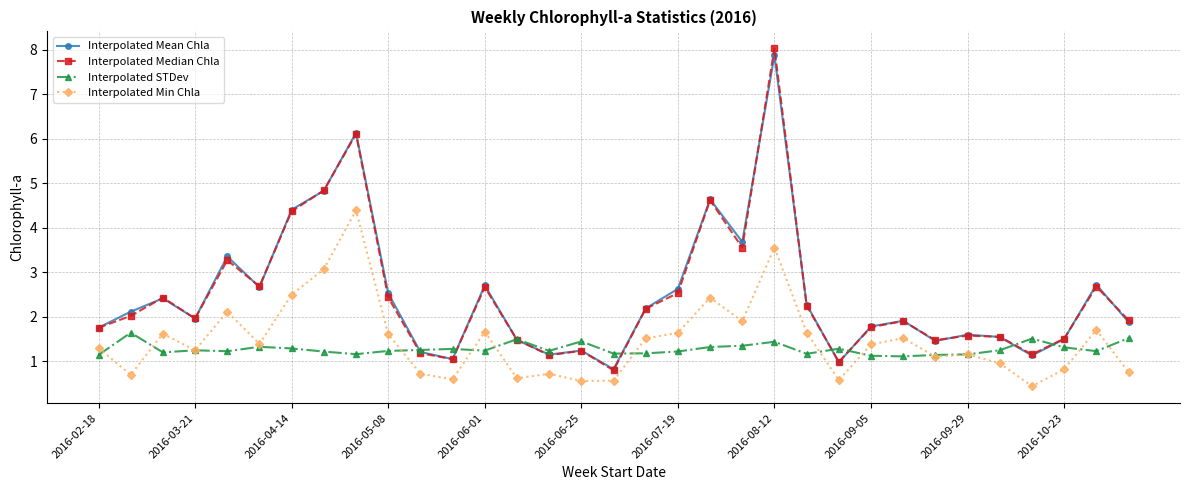

What is the value of the Interpolated STDev point at the 26th from the left?

1.1